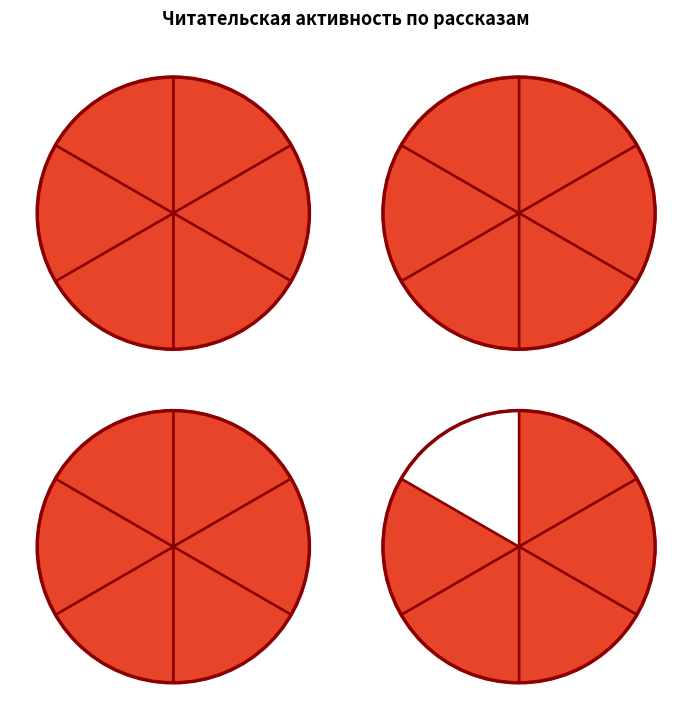

True or false: Спасти старика accounts for 6% of the total.

True